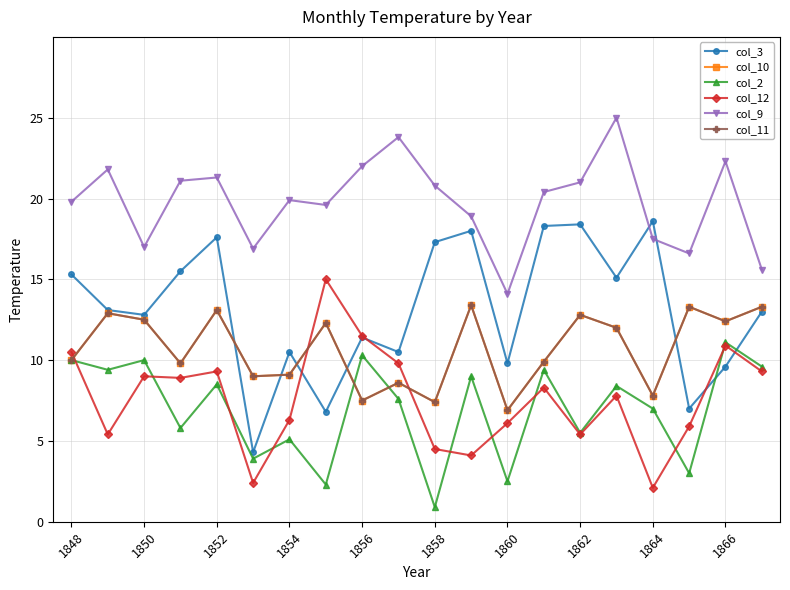

Does the chart display data point markers on the line(s)?

Yes